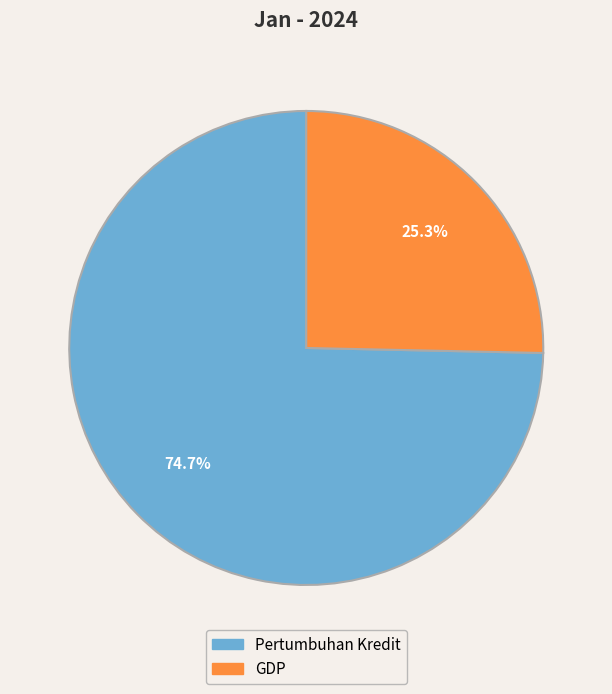

What is the largest slice in the pie chart?

Pertumbuhan Kredit